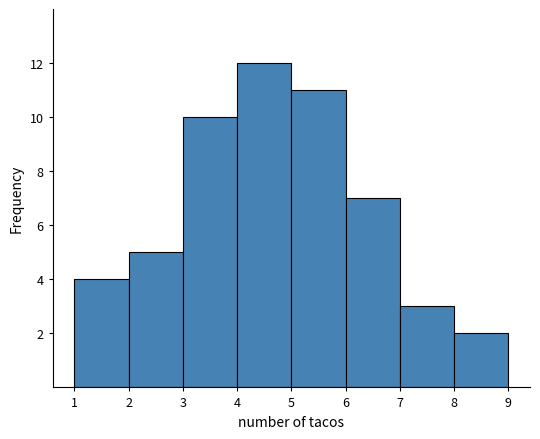

How tall is the bar that spans 3 to 4 on the x-axis? The values are not printed on the chart, so give them approximately, as read against the axis.

10